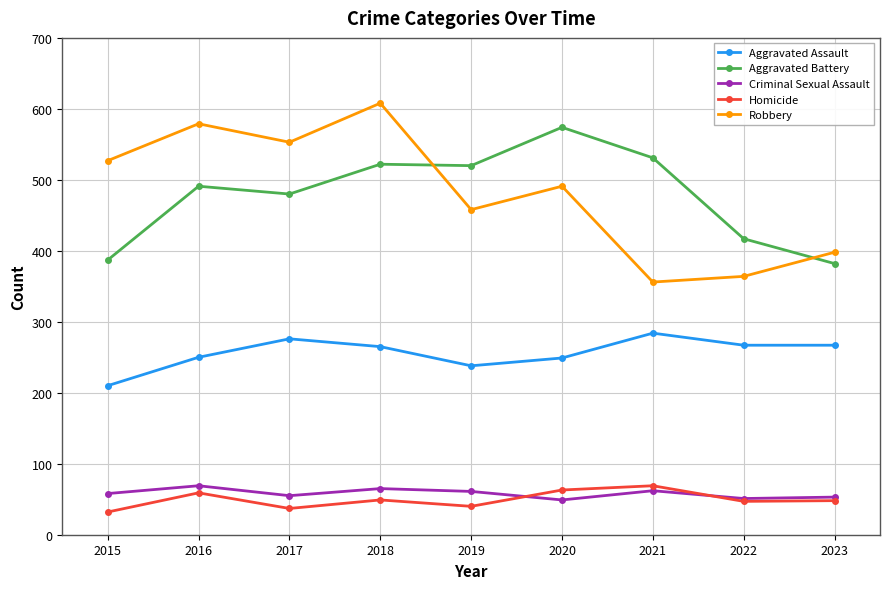

What is the value of the Homicide point at the 6th from the left?

63